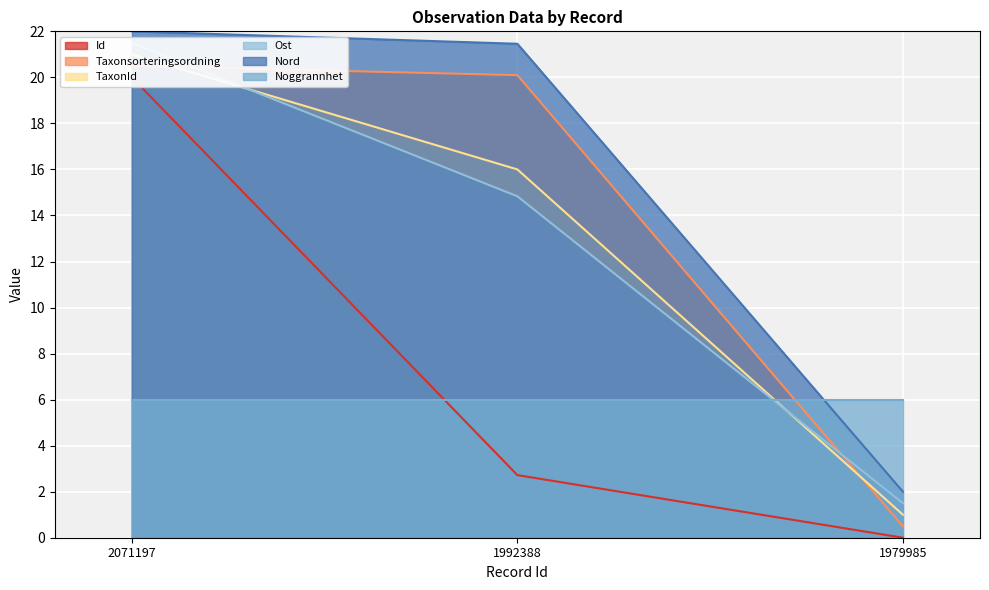

What is the sum of the Taxonsorteringsordning values at 1992388 and 2071197?

40.6